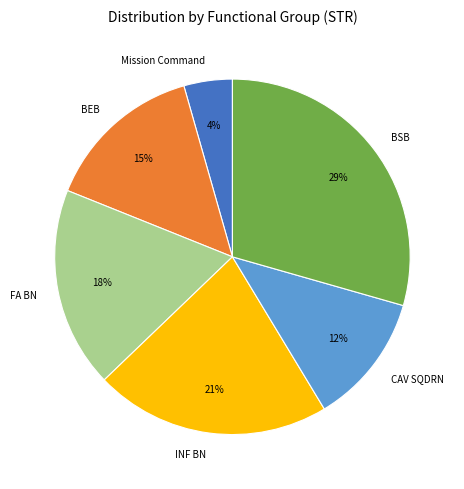

To the nearest percent, what is the combined percentage of Mission Command and CAV SQDRN?

16%